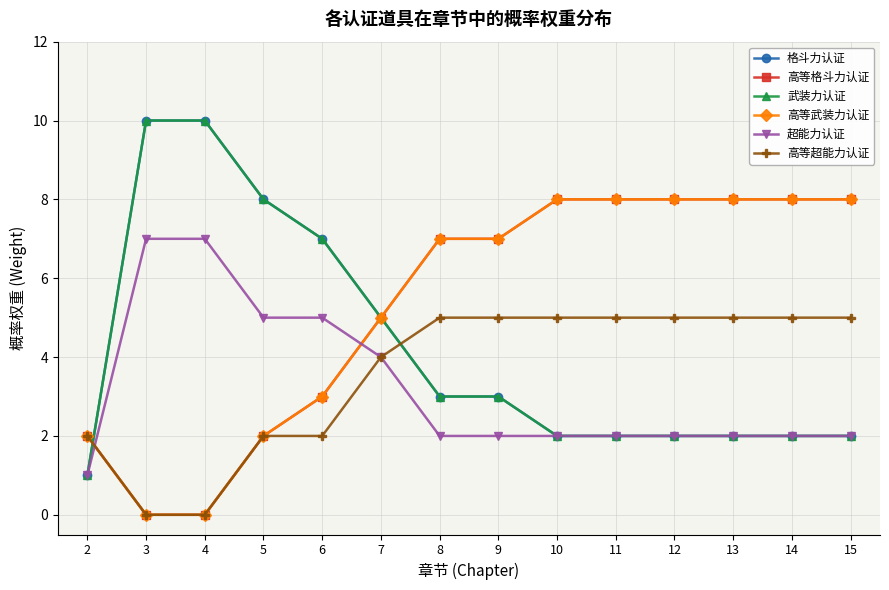

What is the value of the 格斗力认证 point at the 5th from the left?

7